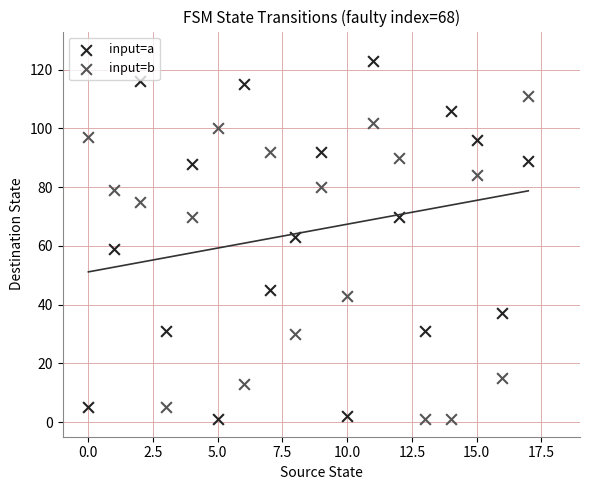

Which series has the largest Y range (max minus min)?

input=a